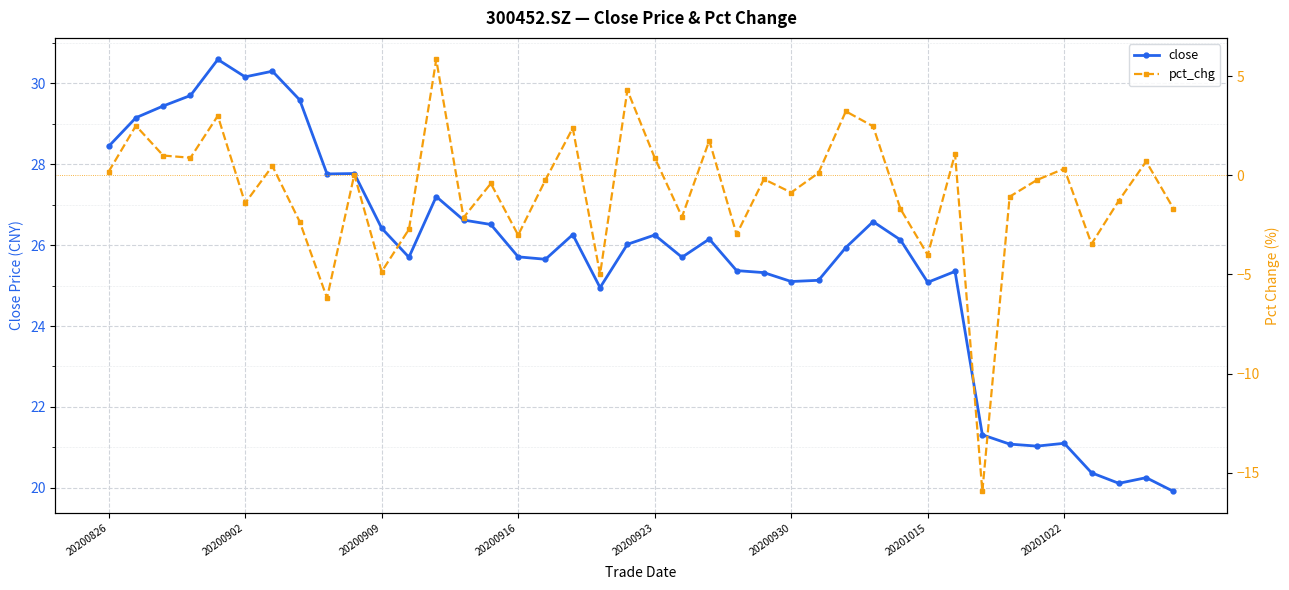

The value of close at 20200923 is 13.1. True or false?

False